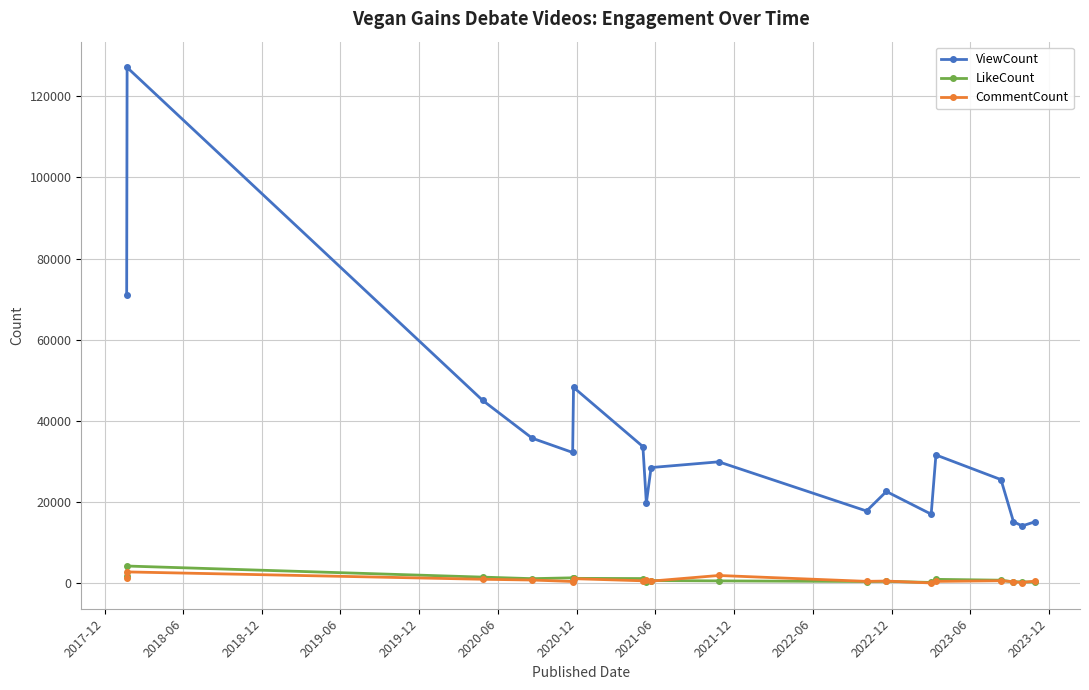

True or false: CommentCount and ViewCount intersect in this chart.

False